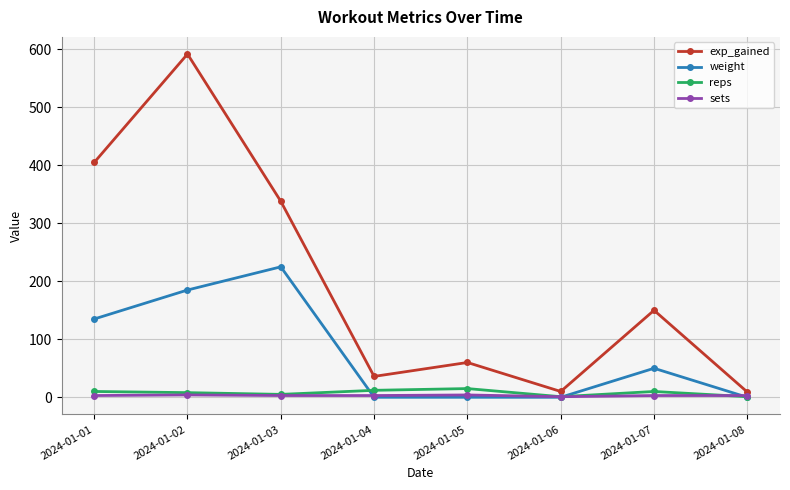

What is the difference between the second highest and minimum values in the sets series?

3